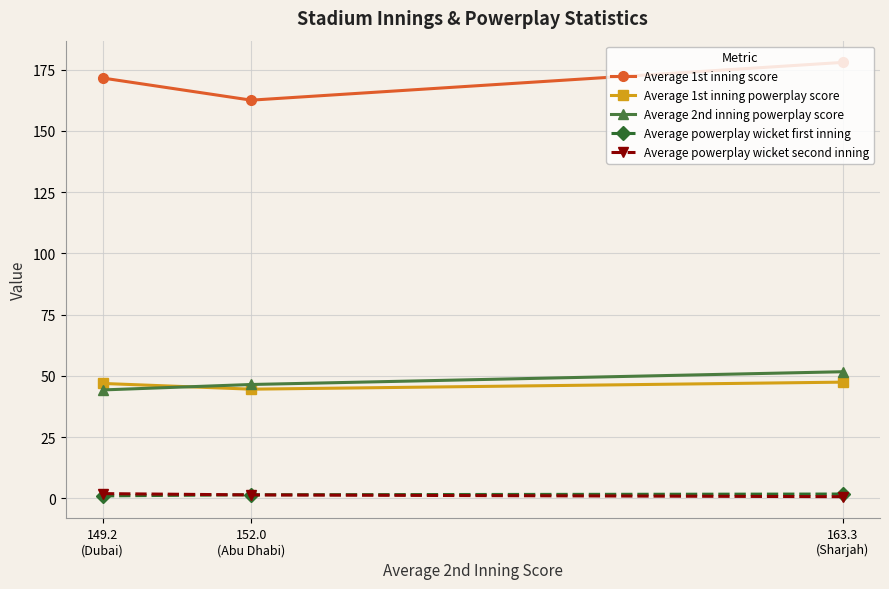

Which category has the lowest value across all series?

163.3
(Sharjah)